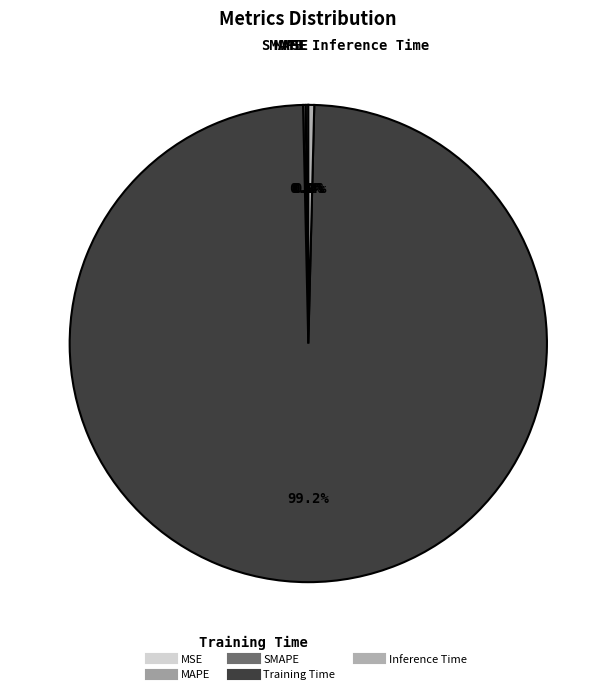

Which slice is the largest?

Training Time